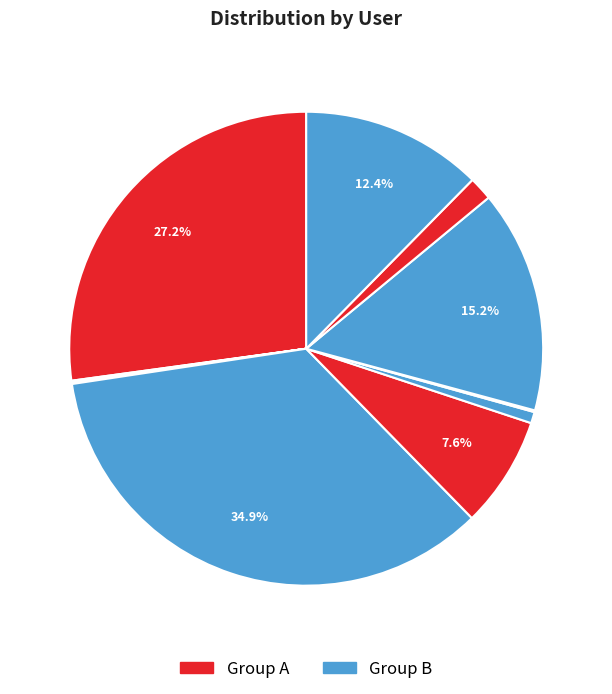

Count the number of slices in the pie.

12